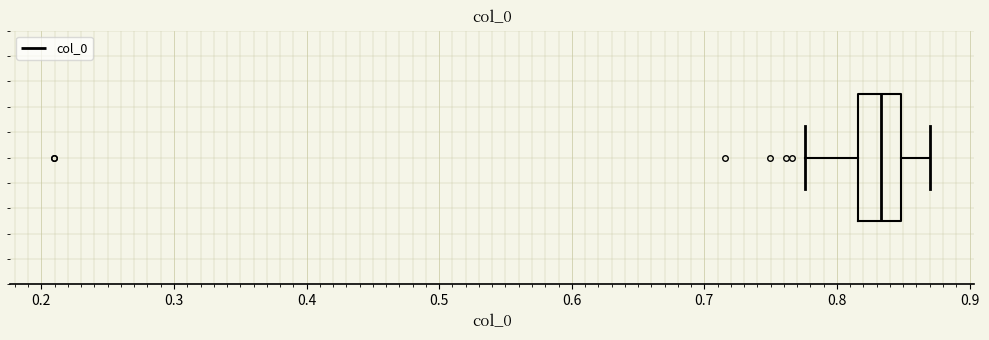

Where is the left edge of the box on the x-axis? The values are not printed on the chart, so give them approximately, as read against the axis.

0.82